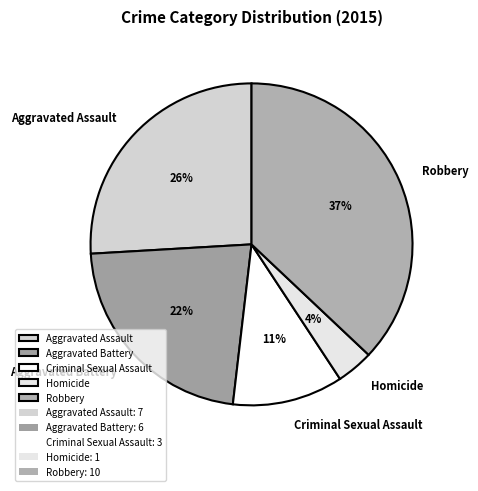

Is it true that Homicide is 11% of the pie?

False